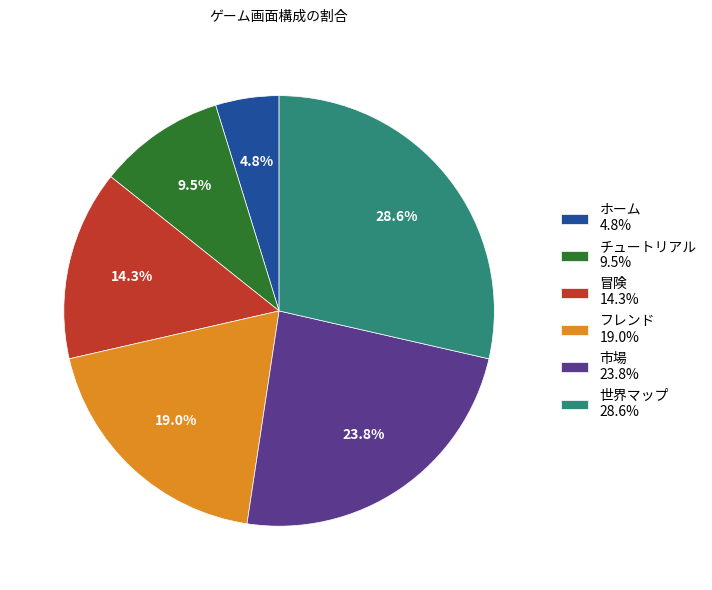

What is the smallest slice in the pie chart?

ホーム